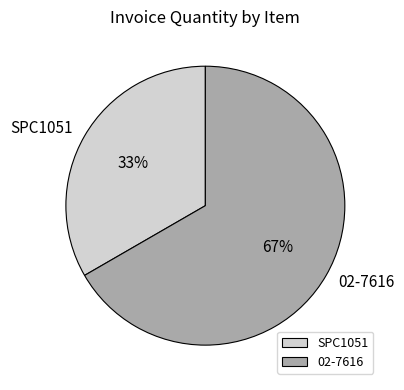

To the nearest percent, what portion does SPC1051 represent?

33%